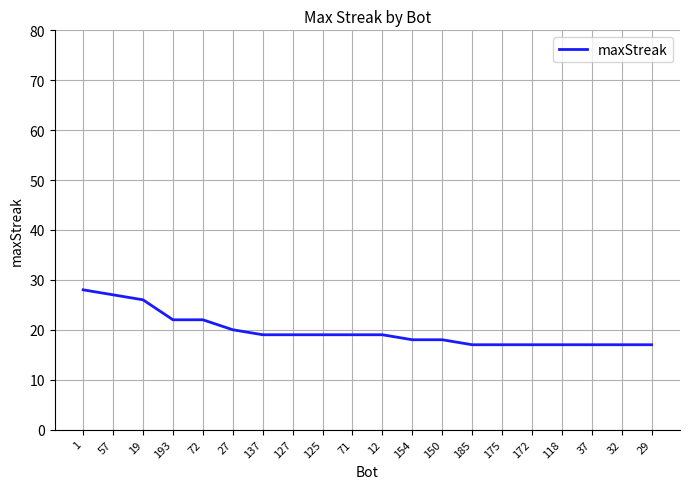

Approximately how many times larger is the value at 71 compared to 175?

1.1